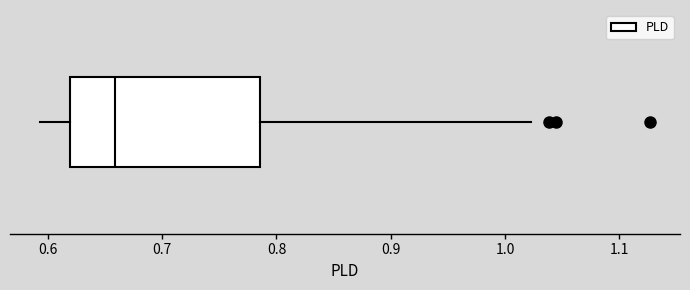

Where is the right edge of the box on the x-axis? The values are not printed on the chart, so give them approximately, as read against the axis.

0.79